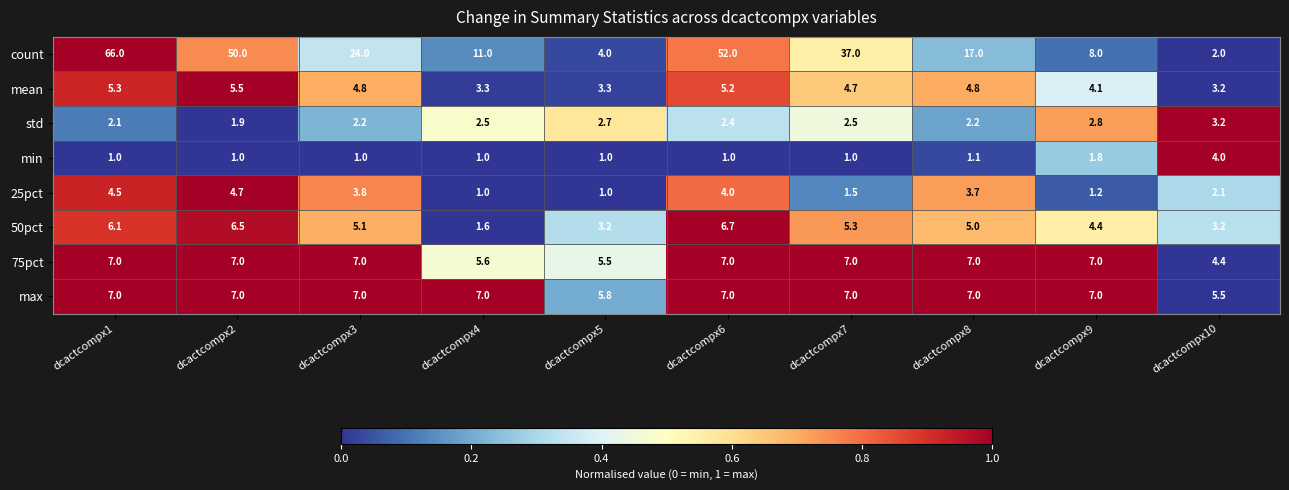

How many series are shown in this chart?

8